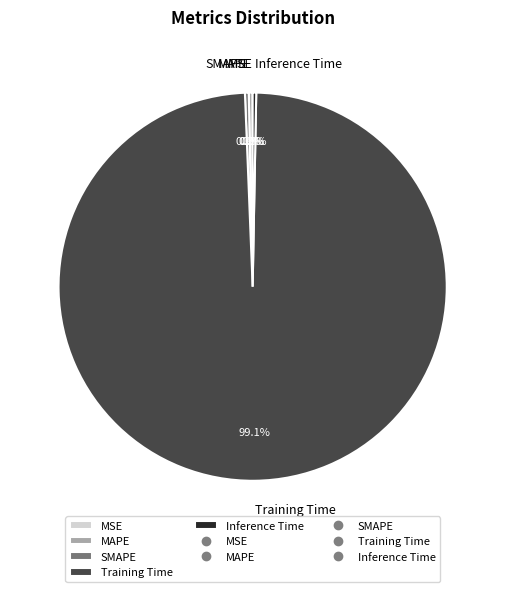

Which slice represents more than half of the pie?

Training Time